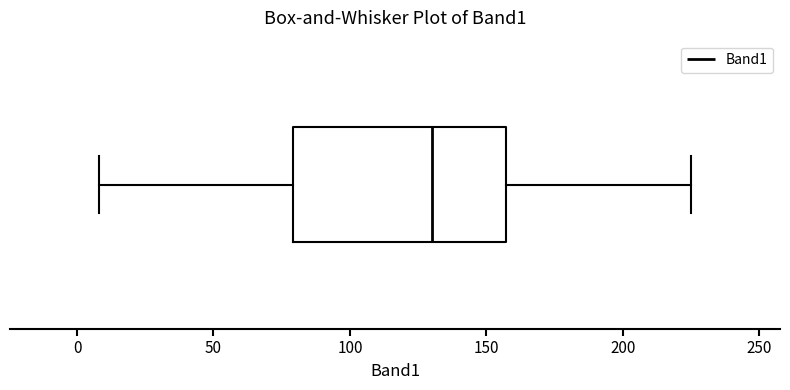

Read this box plot against the x-axis: the position of the median line, the range covered by the box, and the ends of both whiskers. The values are not printed on the chart, so give them approximately, as read against the axis.

median 130, box 80 to 155, whiskers 10 to 225